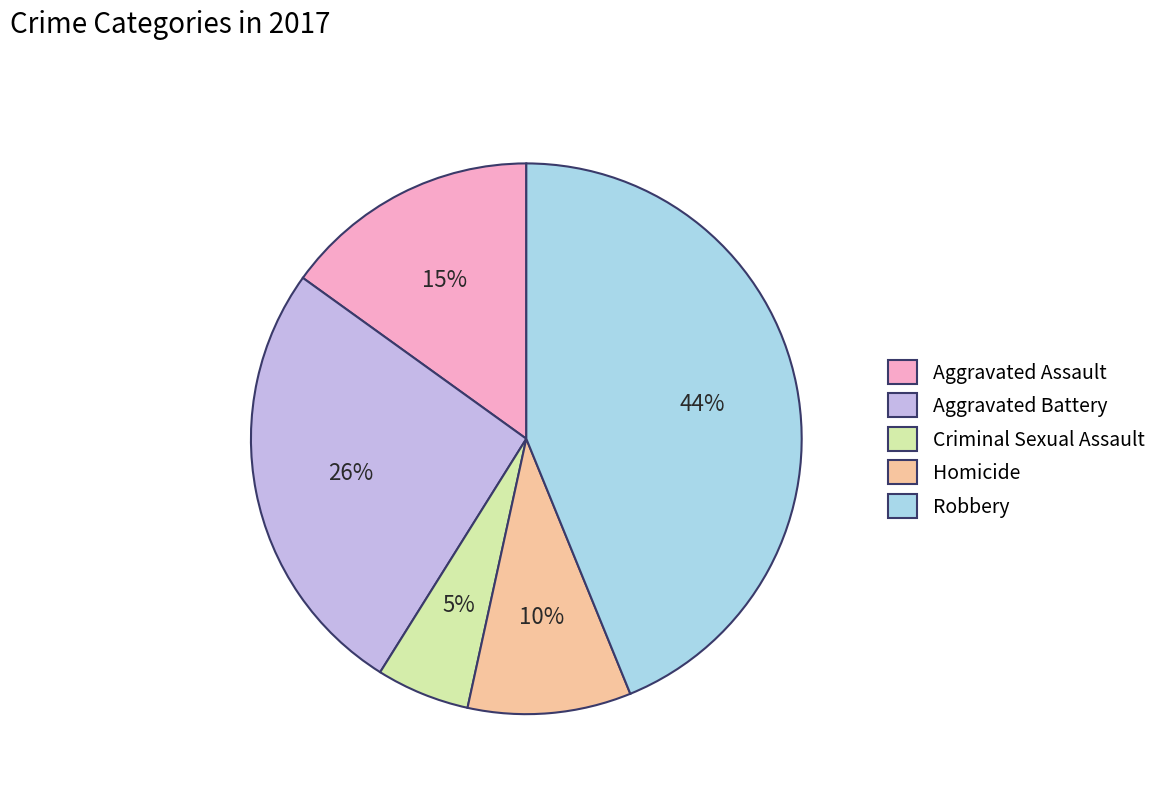

Which category has the biggest portion of the pie?

Robbery